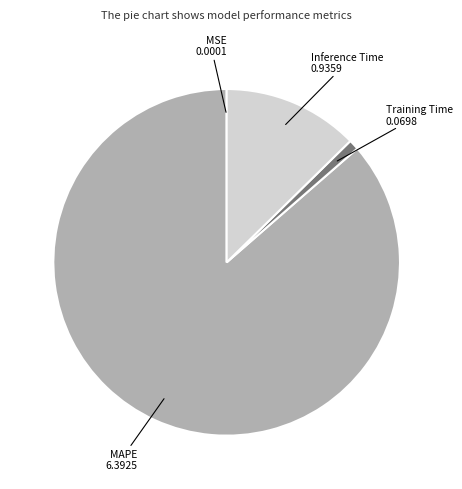

Which category has the biggest portion of the pie?

MAPE